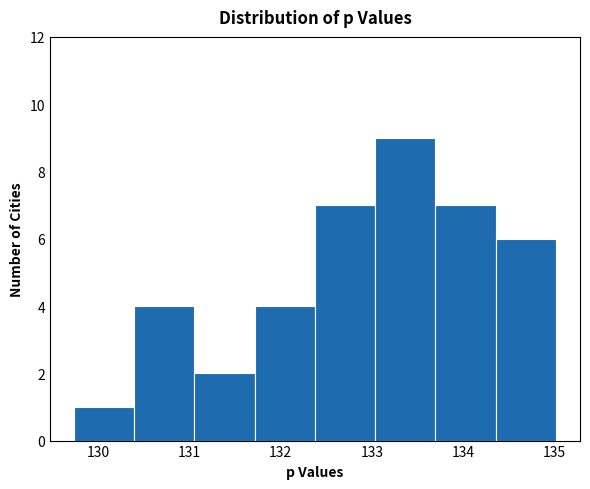

Over which range of the x-axis is the bar tallest?

133.0 to 133.7